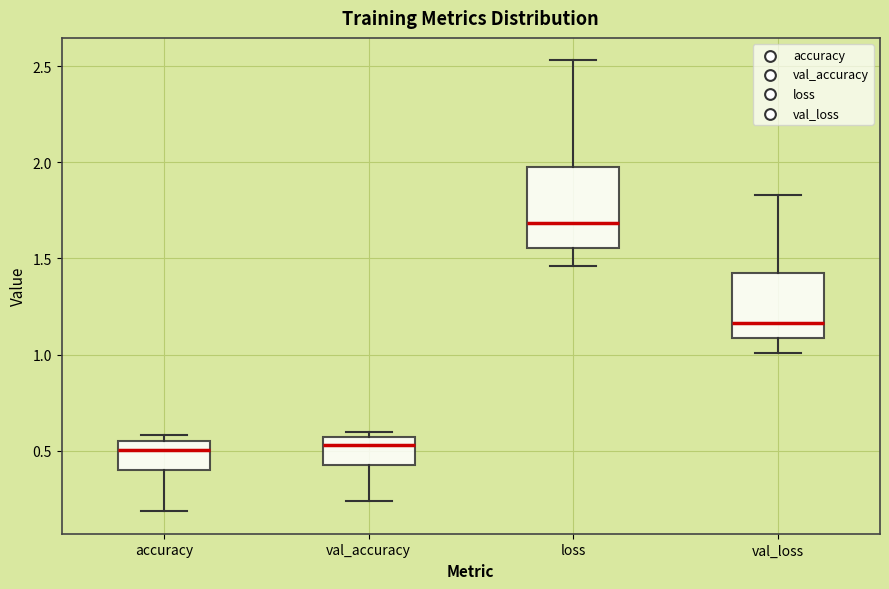

Reading left to right, transcribe this box plot: for each box, give where its median line is, the range the box spans, and where its two whiskers end, as read against the y-axis. The values are not printed on the chart, so give them approximately, as read against the axis.

accuracy: median 0.50, box 0.40 to 0.55, whiskers 0.20 to 0.60
val_accuracy: median 0.55 (just below the box's upper edge), box 0.45 to 0.55, whiskers 0.25 to 0.60
loss: median 1.70, box 1.55 to 1.95, whiskers 1.45 to 2.55
val_loss: median 1.15, box 1.10 to 1.40, whiskers 1.00 to 1.85